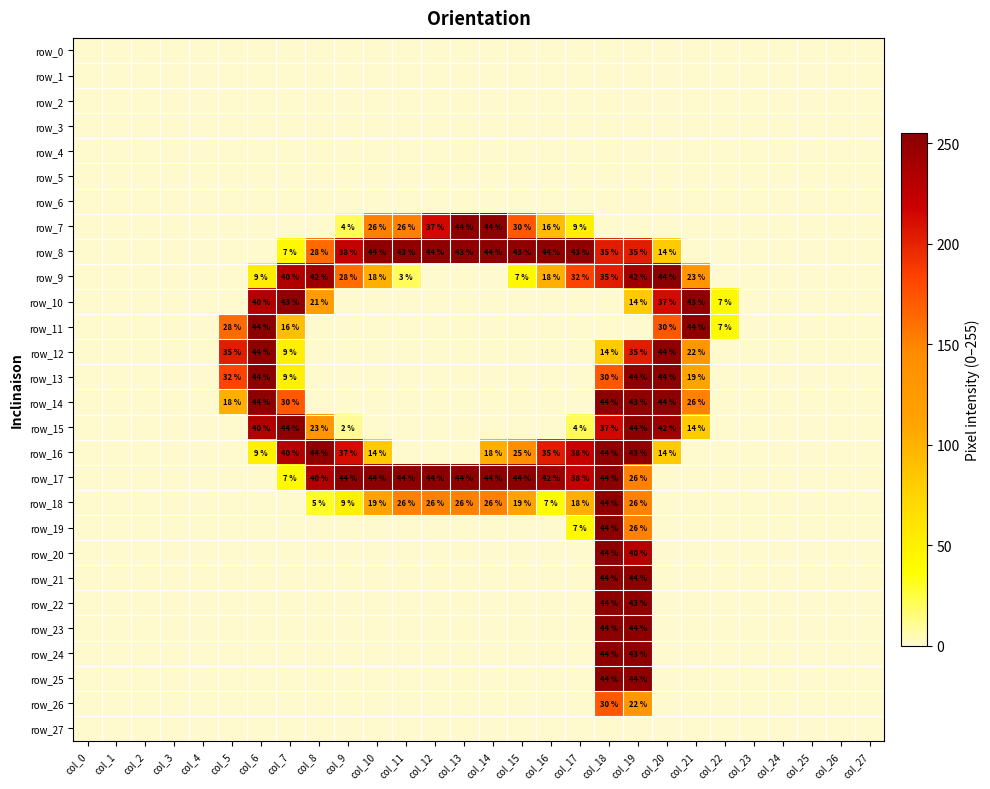

Which series has the largest range (max minus min)?

row_9